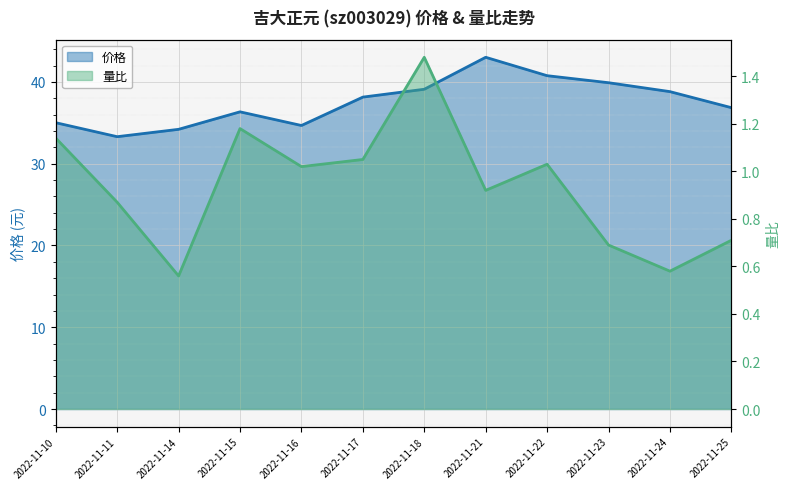

Where is the first local maximum for 量比?

2022-11-15